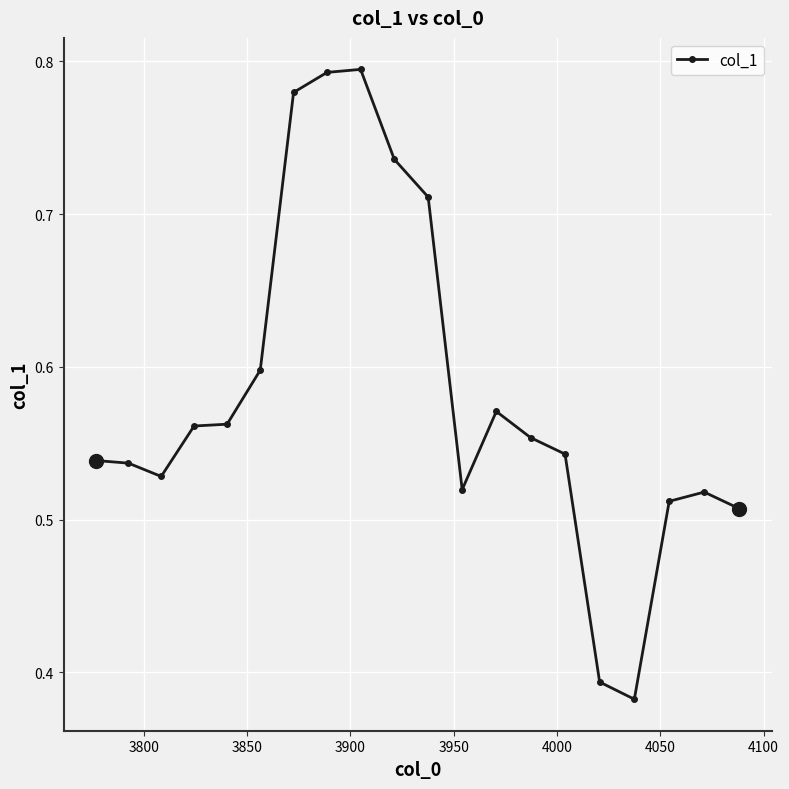

True or false: there are more than 0 points higher than both neighbors.

True